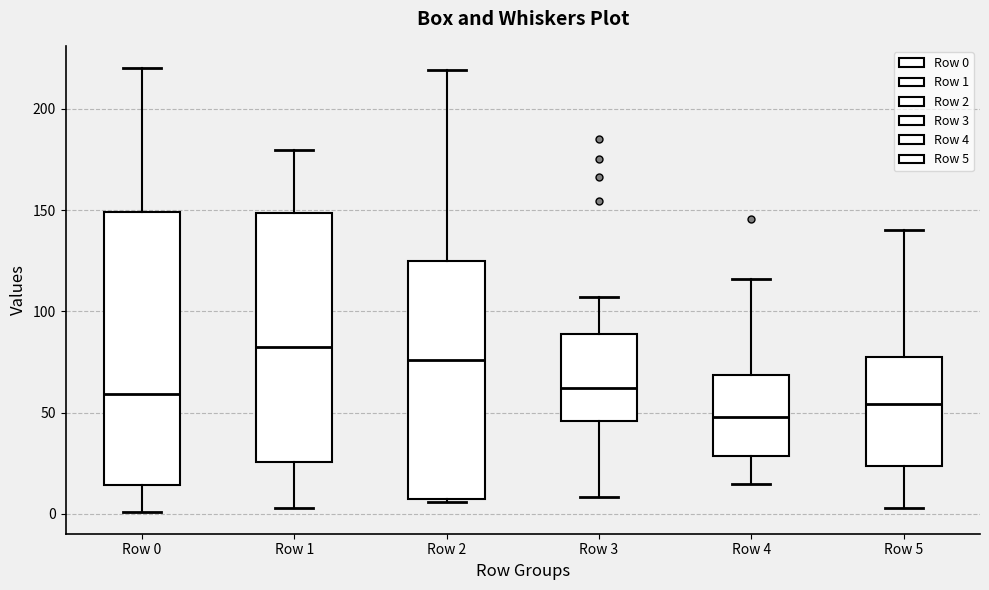

Comparing the boxes themselves (not the whiskers), which one is the tallest?

Row 0